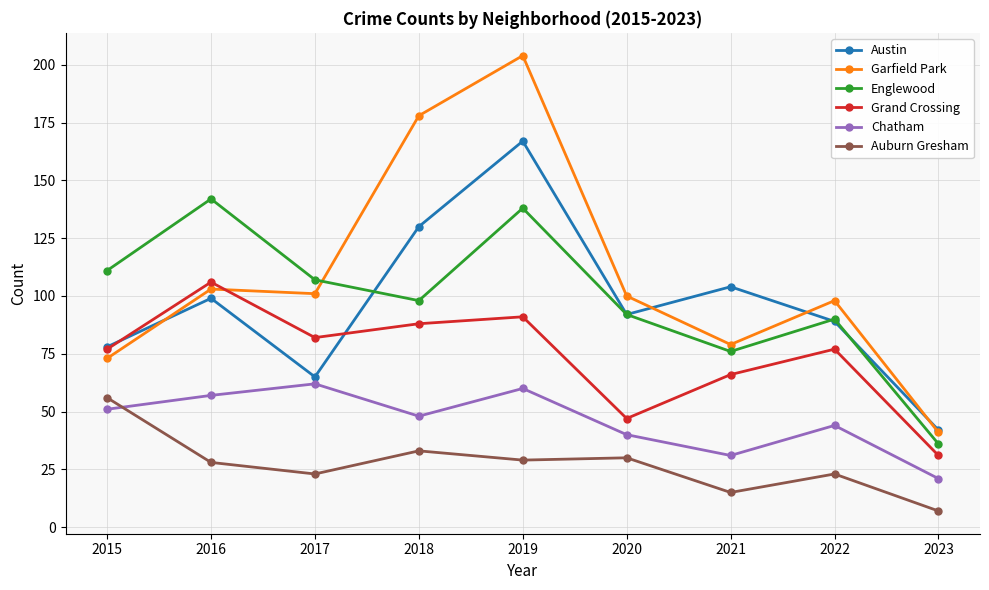

How many values in the Garfield Park series are below 100?

4